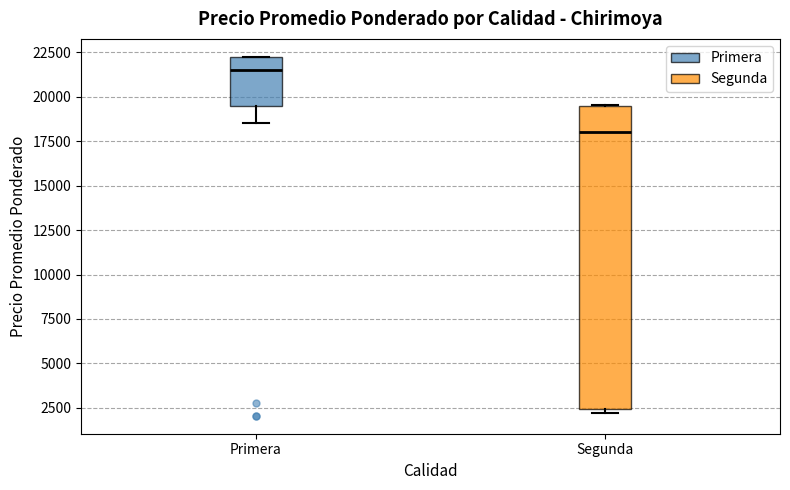

Reading left to right, read every box against the y-axis: the position of its median line, the range the box covers, and the ends of its whiskers. The values are not printed on the chart, so give them approximately, as read against the axis.

Primera: median 21500, box 19500 to 22500, whiskers 18500 to 22500
Segunda: median 18000, box 2500 to 19500, whiskers 2000 to 19500